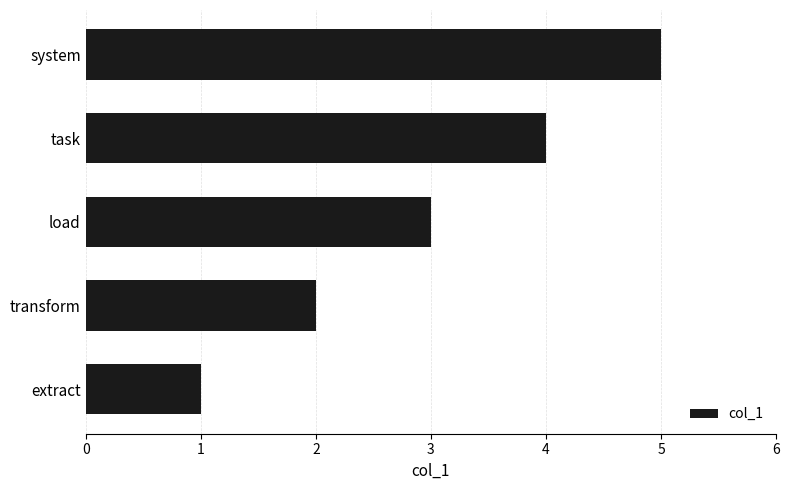

What value does the data have at system?

5